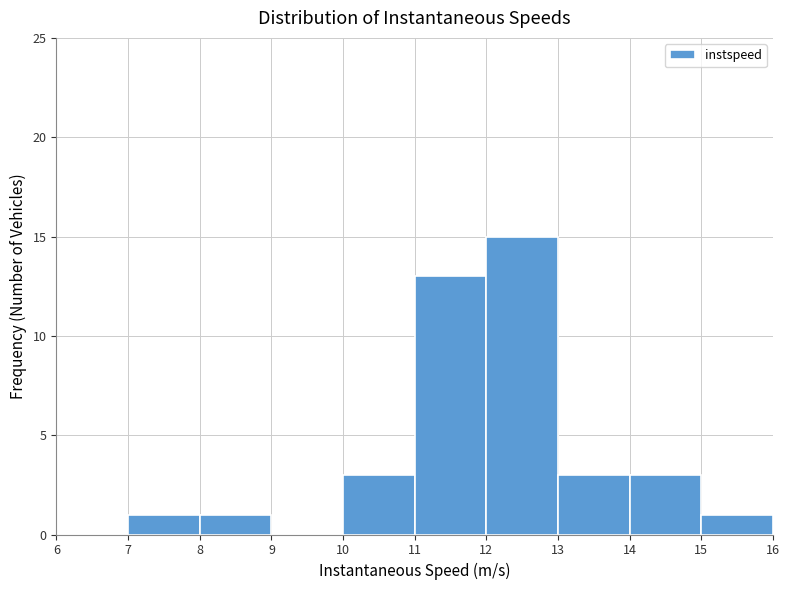

Which range on the x-axis has the tallest bar?

12 to 13